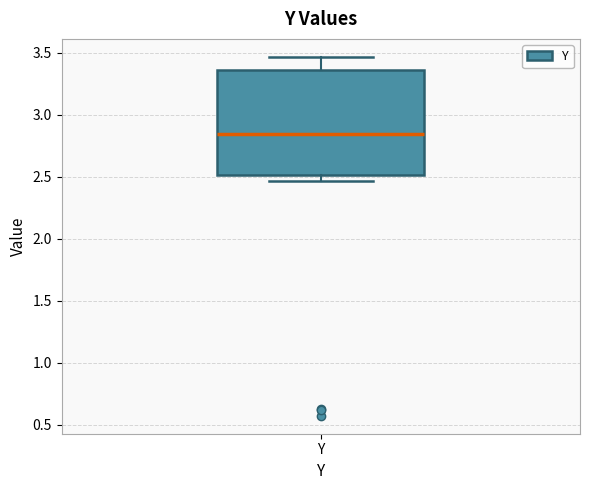

Transcribe this box plot: give where the median line is, the range the box spans, and where the two whiskers end, as read against the y-axis. The values are not printed on the chart, so give them approximately, as read against the axis.

median 2.85, box 2.50 to 3.35, whiskers 2.45 to 3.45